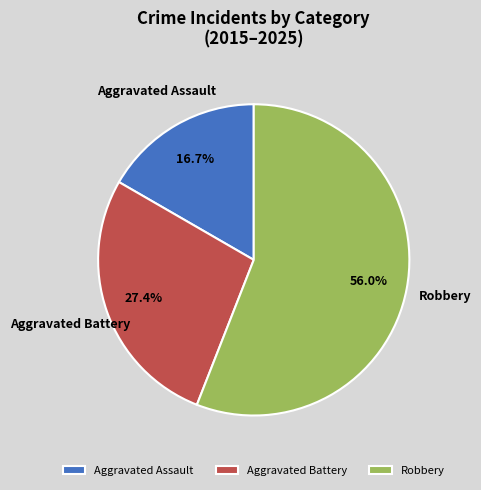

Which category has the biggest portion of the pie?

Robbery